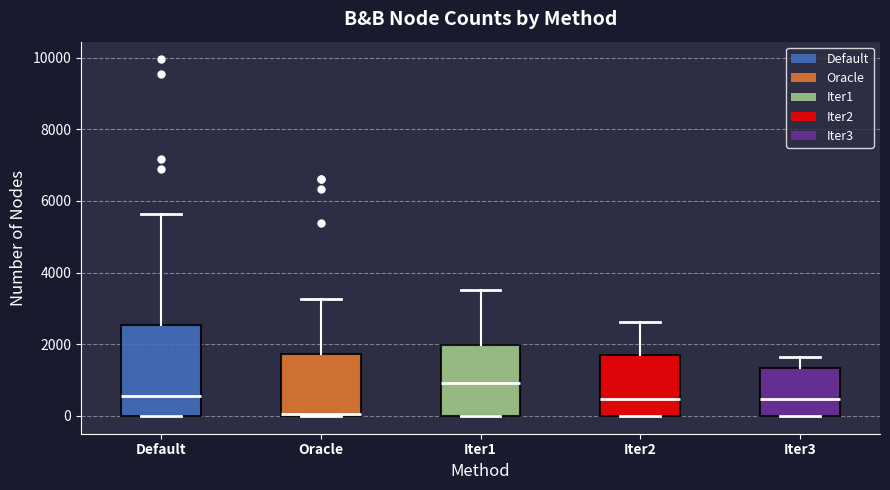

Which box has the highest median line?

Iter1